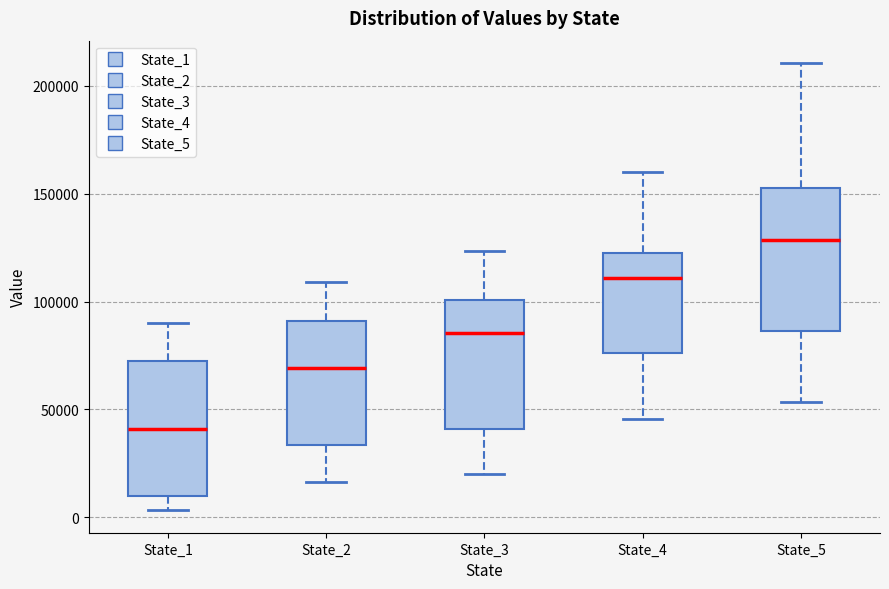

Reading left to right, read every box against the y-axis: the position of its median line, the range the box covers, and the ends of its whiskers. The values are not printed on the chart, so give them approximately, as read against the axis.

State_1: median 40000, box 10000 to 70000, whiskers 5000 to 90000
State_2: median 70000, box 35000 to 90000, whiskers 15000 to 110000
State_3: median 85000, box 40000 to 100000, whiskers 20000 to 125000
State_4: median 110000, box 75000 to 125000, whiskers 45000 to 160000
State_5: median 130000, box 85000 to 155000, whiskers 55000 to 210000